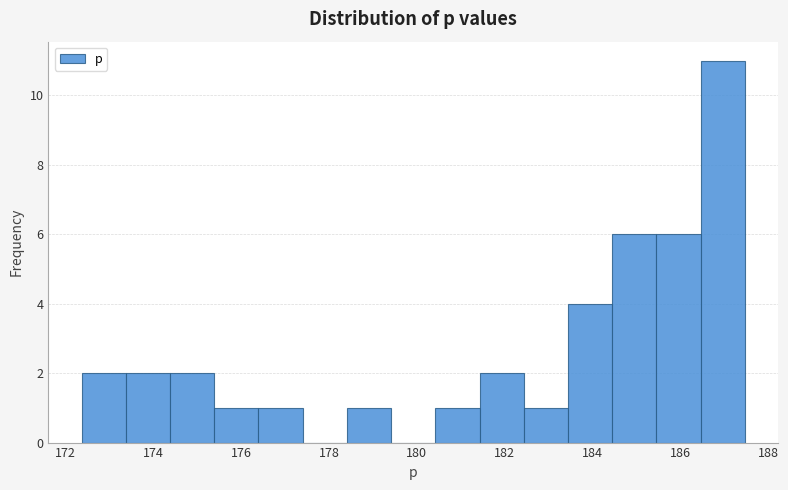

Reading left to right, transcribe this chart: for each bar, give the range it covers on the x-axis and its height. Neither the bar edges nor the heights are printed on the chart, so give them approximately, as read against the axes.

172.4 to 173.4: 2
173.4 to 174.4: 2
174.4 to 175.4: 2
175.4 to 176.4: 1
176.4 to 177.4: 1
177.4 to 178.4: 0
178.4 to 179.4: 1
179.4 to 180.4: 0
180.4 to 181.4: 1
181.4 to 182.4: 2
182.4 to 183.4: 1
183.4 to 184.4: 4
184.4 to 185.4: 6
185.4 to 186.4: 6
186.4 to 187.4: 11